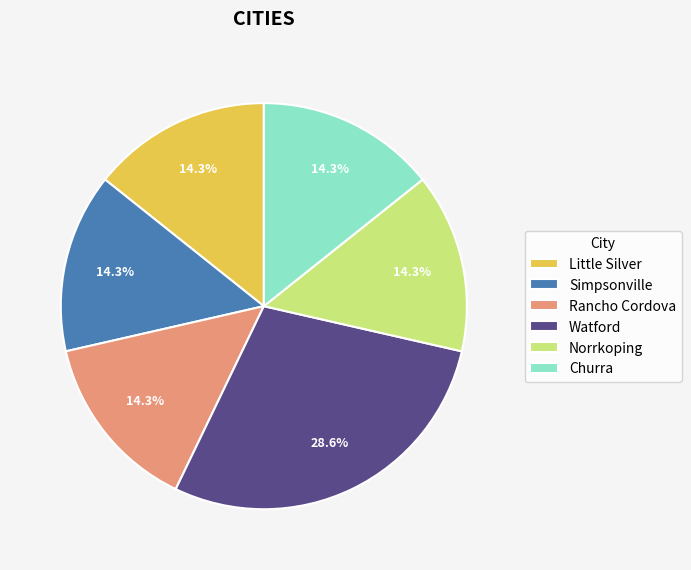

Count the number of slices in the pie.

6